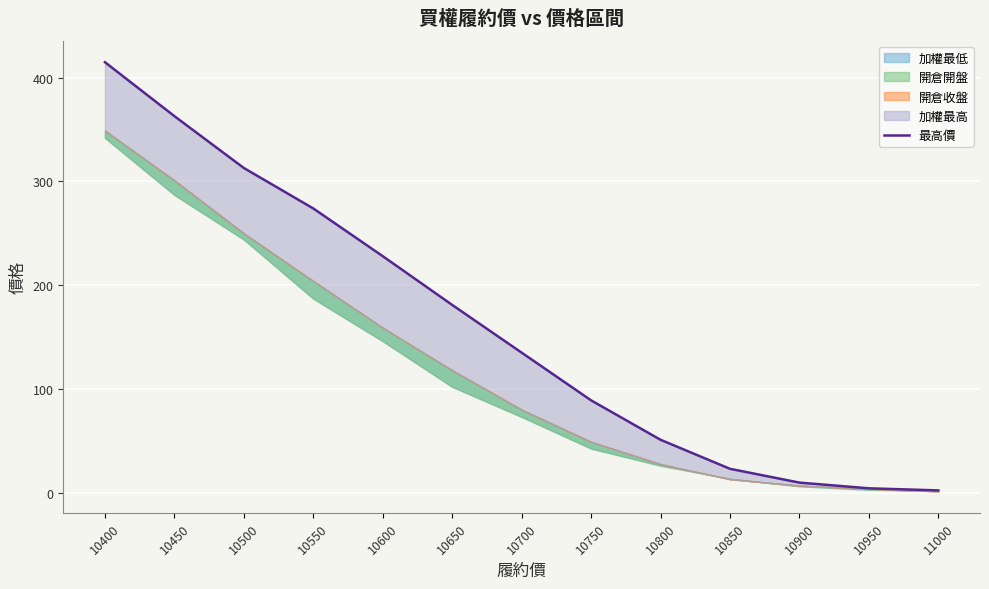

Rank the categories by value from lowest to highest.

11000, 10950, 10900, 10850, 10800, 10750, 10700, 10650, 10600, 10550, 10500, 10450, 10400